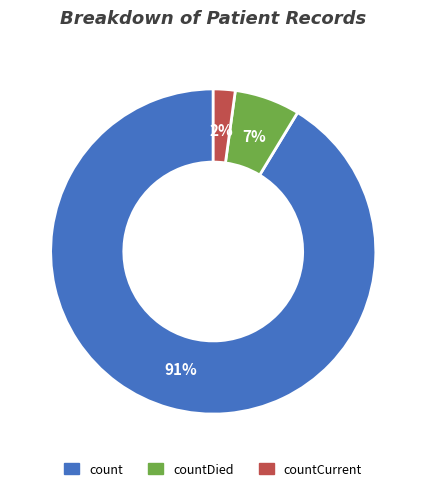

What percentage is the countDied slice, to the nearest percent?

7%